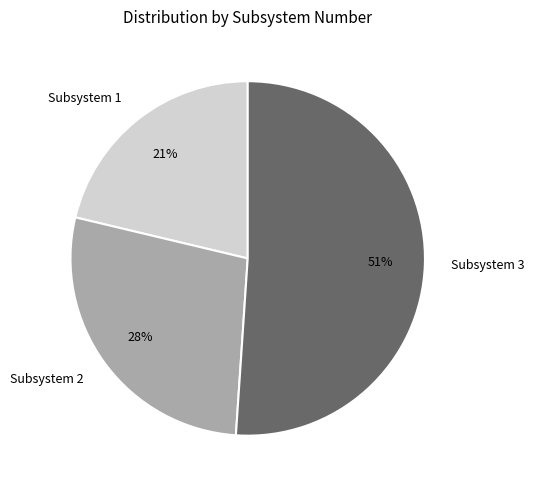

How many segments does this pie chart have?

3